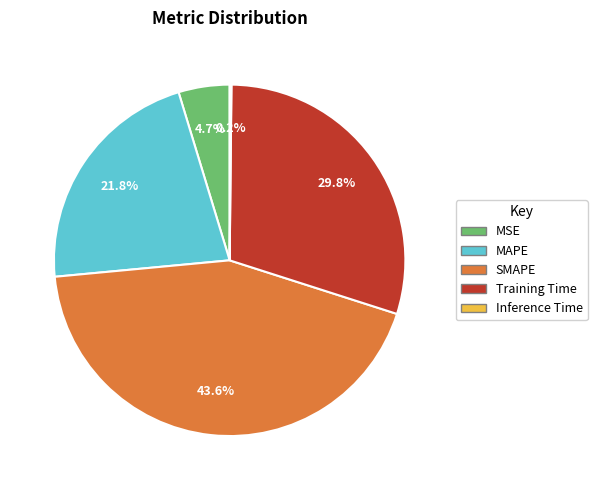

Is it true that MSE is 5% of the pie?

True